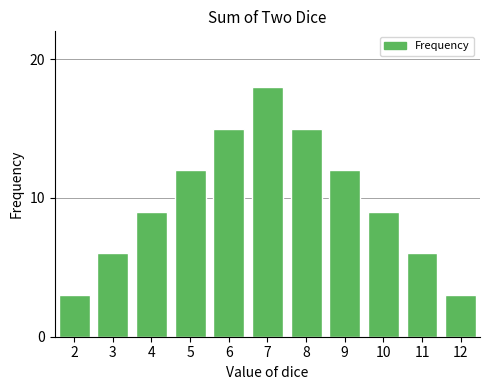

Reading right to left, what are all the values shown in this chart?

3	6	9	12	15	18	15	12	9	6	3